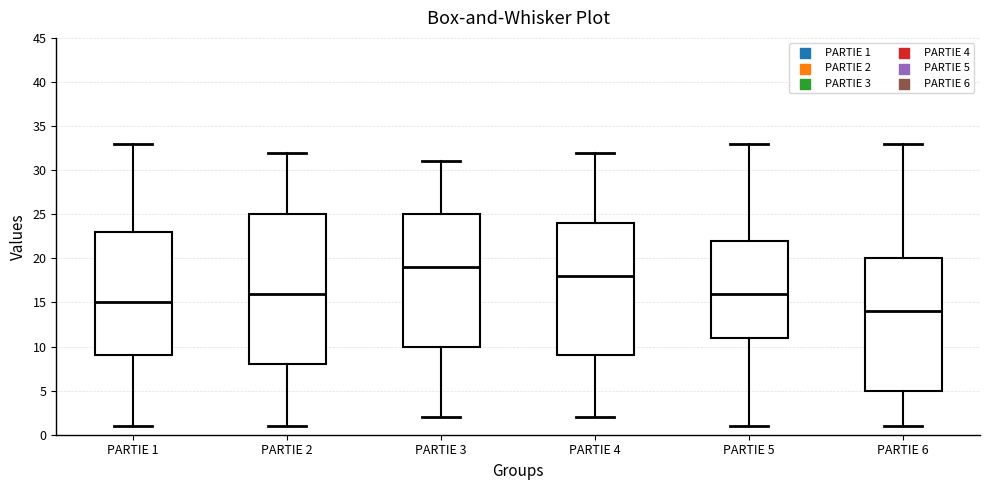

Reading left to right, read every box against the y-axis: the position of its median line, the range the box covers, and the ends of its whiskers. The values are not printed on the chart, so give them approximately, as read against the axis.

PARTIE 1: median 15, box 9 to 23, whiskers 1 to 33
PARTIE 2: median 16, box 8 to 25, whiskers 1 to 32
PARTIE 3: median 19, box 10 to 25, whiskers 2 to 31
PARTIE 4: median 18, box 9 to 24, whiskers 2 to 32
PARTIE 5: median 16, box 11 to 22, whiskers 1 to 33
PARTIE 6: median 14, box 5 to 20, whiskers 1 to 33